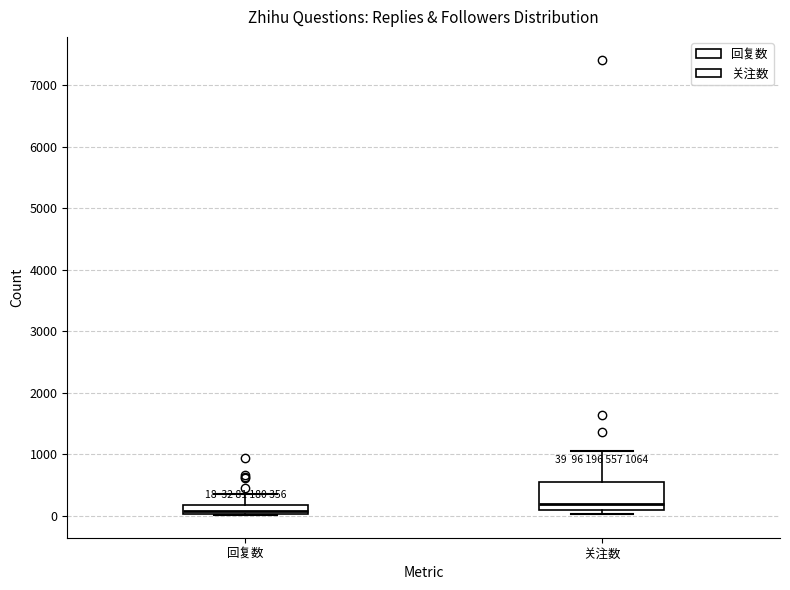

Which box has the highest median line?

关注数